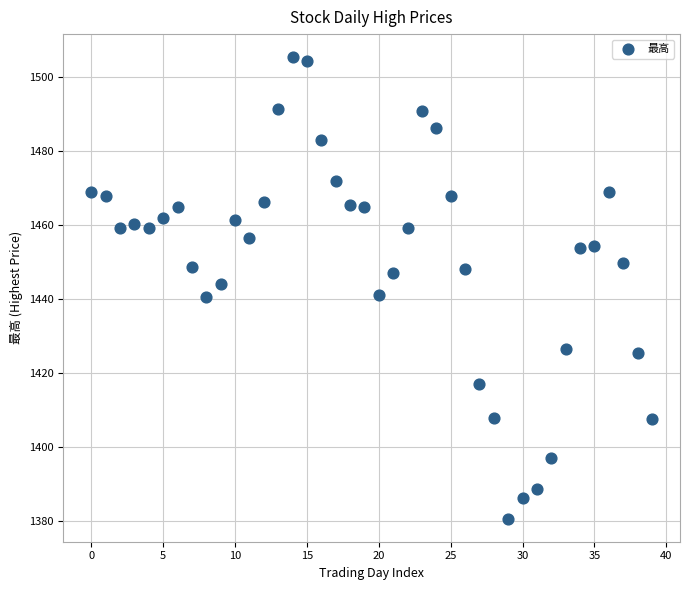

What is the range of Y values (max minus min)?

124.6